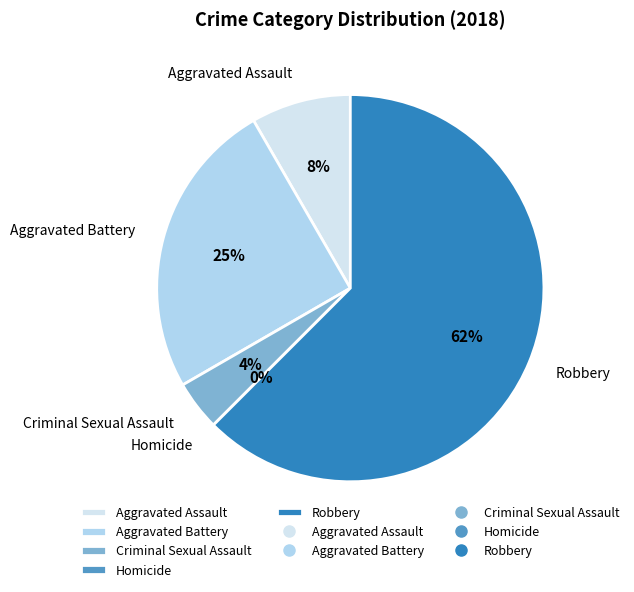

True or false: Aggravated Battery accounts for 34% of the total.

False